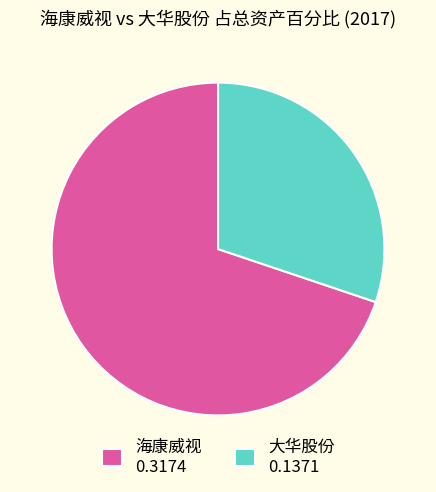

Approximately how many times larger is the value at 海康威视 0.3174 compared to 大华股份 0.1371?

2.3